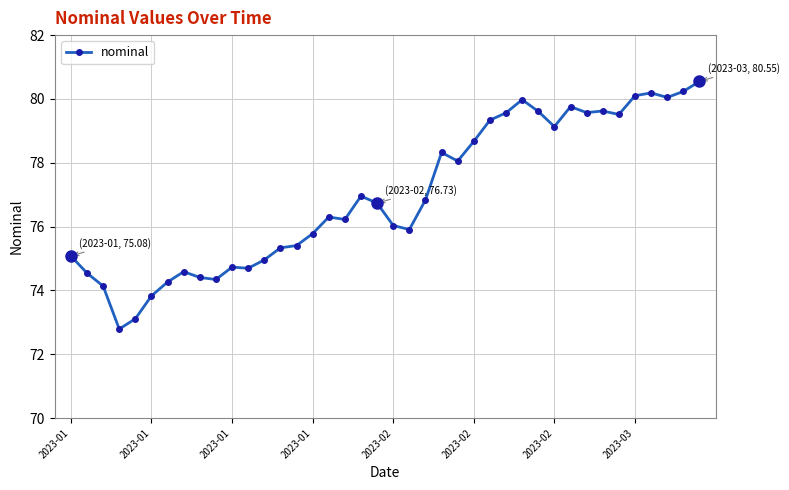

What is the value of the 21st point from the left?

76.0